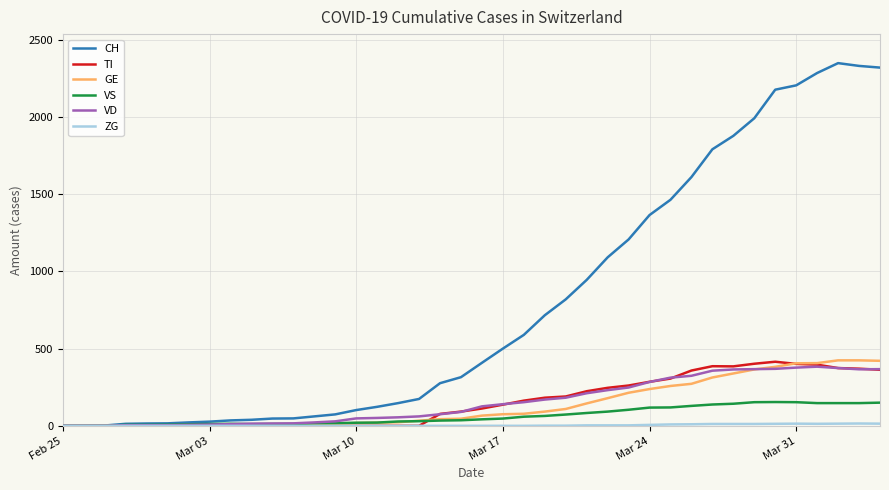

What is the difference between the maximum and second lowest values in the CH series?

2348